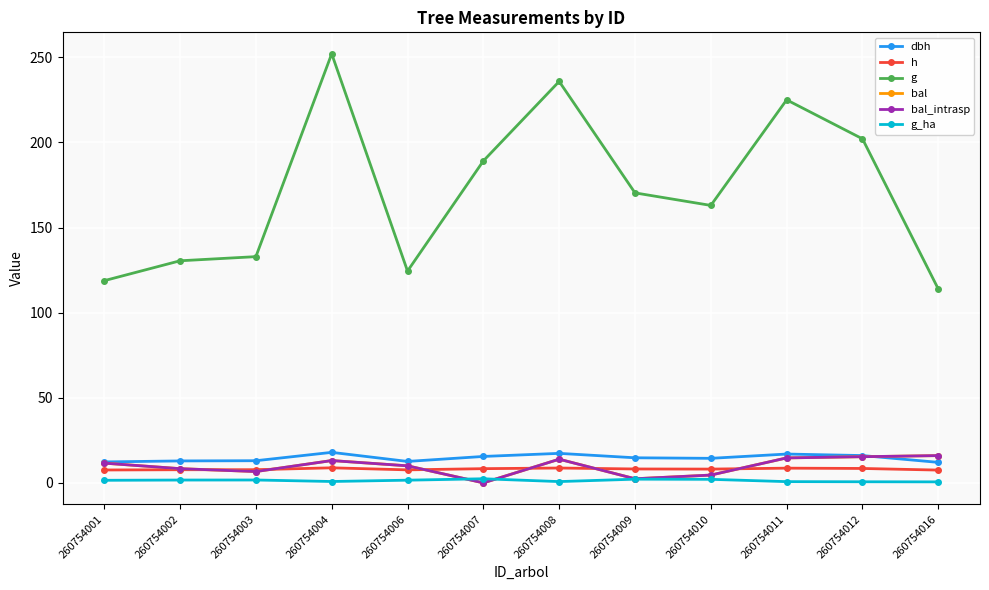

At how many categories does at least one series exceed 15?

12